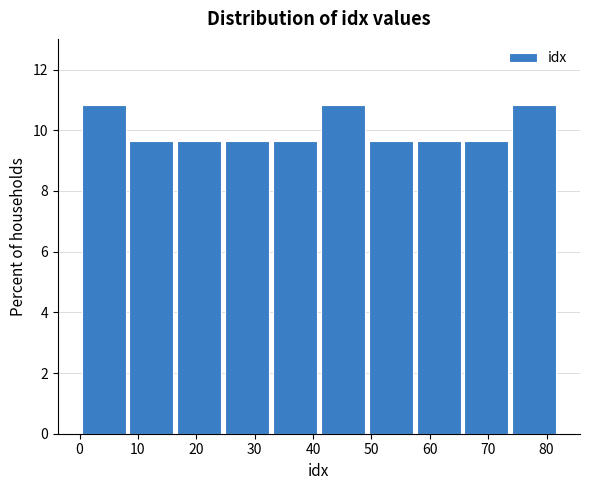

Reading left to right, list every bar in this chart as the range it spans on the x-axis followed by its height. Neither the bar edges nor the heights are printed on the chart, so give them approximately, as read against the axes.

0.0 to 8.2: 10.8
8.2 to 16.4: 9.6
16.4 to 24.6: 9.6
24.6 to 32.8: 9.6
32.8 to 41.0: 9.6
41.0 to 49.2: 10.8
49.2 to 57.4: 9.6
57.4 to 65.6: 9.6
65.6 to 73.8: 9.6
73.8 to 82.0: 10.8